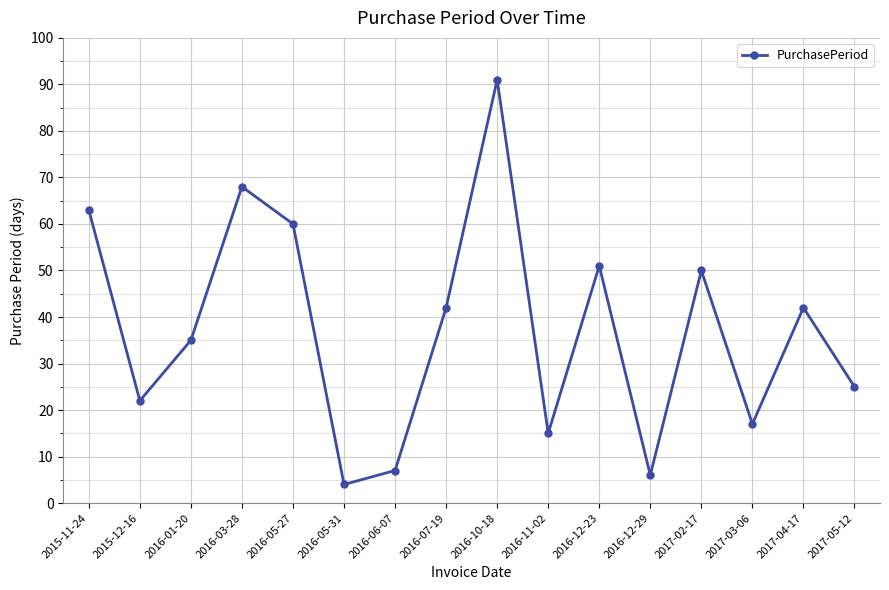

What is the value of the 10th point from the left?

15